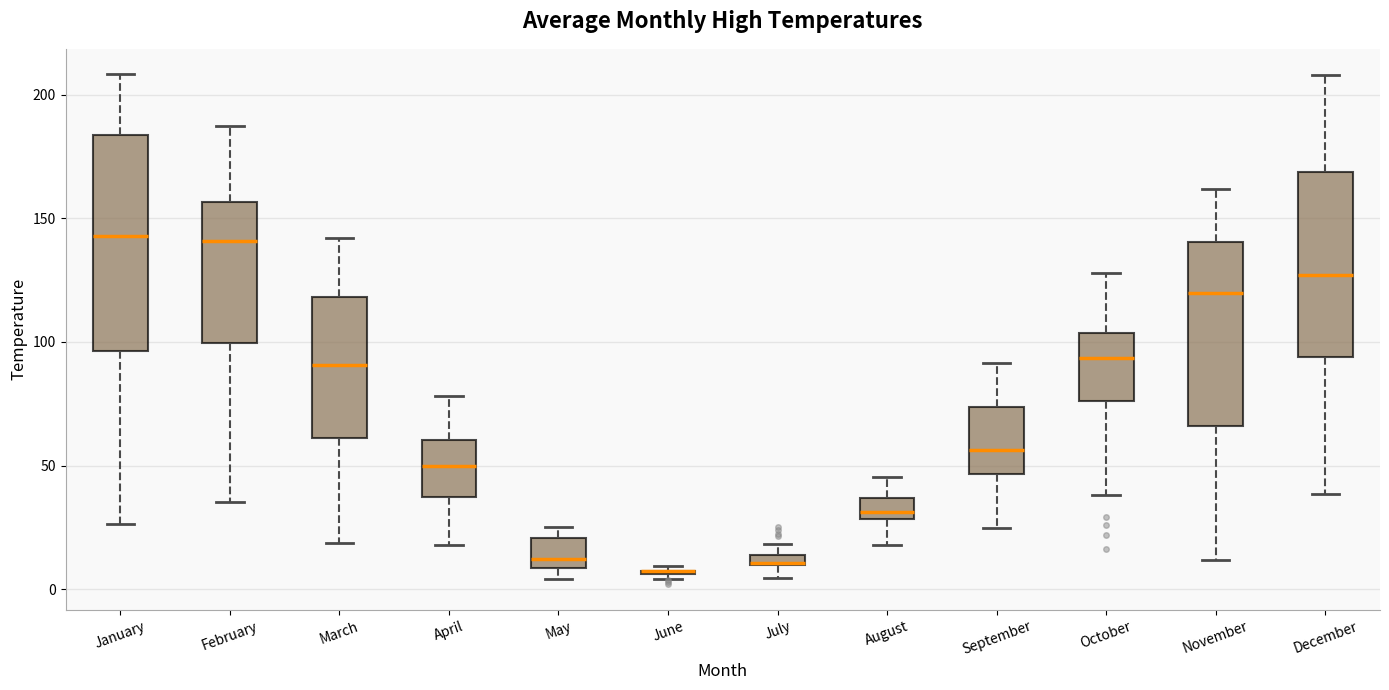

Which box is the tallest, from its lower edge to its upper edge?

January